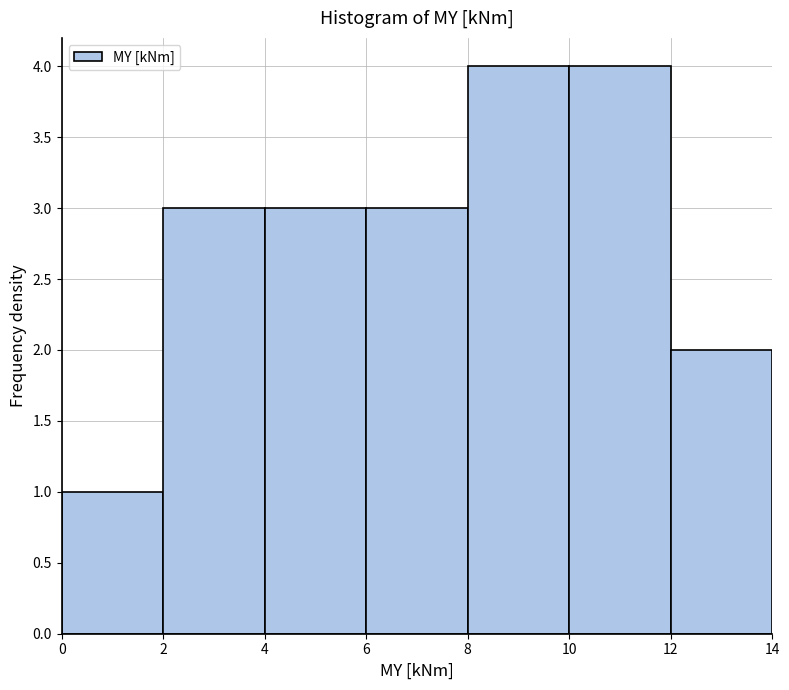

What is the height of the bar covering 4 to 6 on the x-axis? The values are not printed on the chart, so give them approximately, as read against the axis.

3